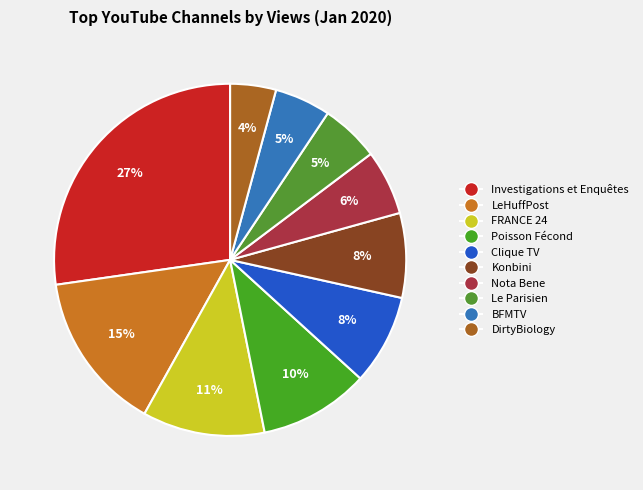

To the nearest percent, what portion does Le Parisien represent?

5%